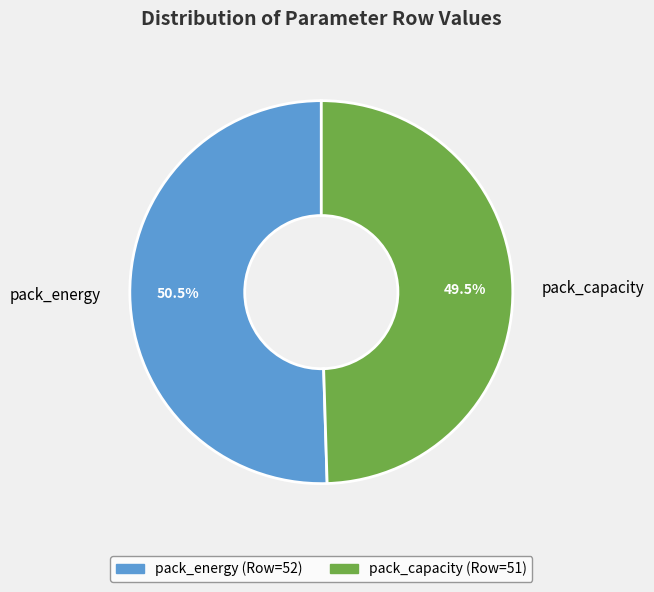

What percentage is NOT represented by pack_energy?

49.5%